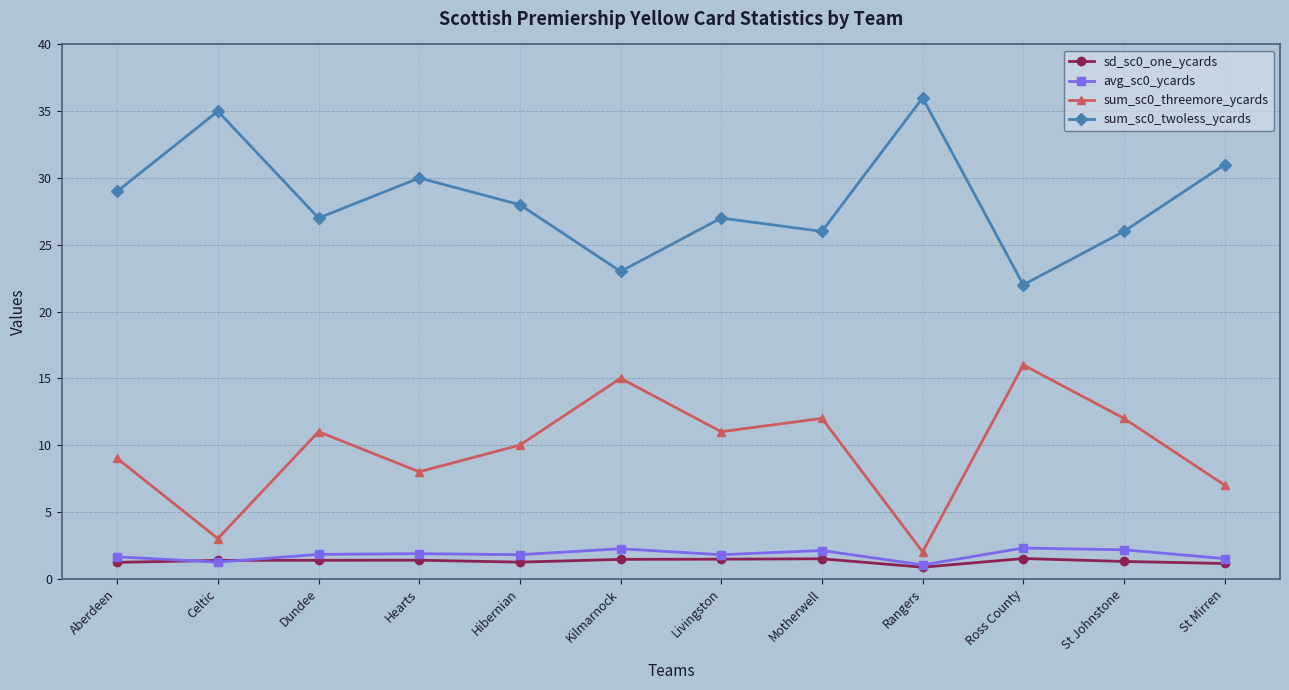

What value does the avg_sc0_ycards series have at Rangers?

1.0